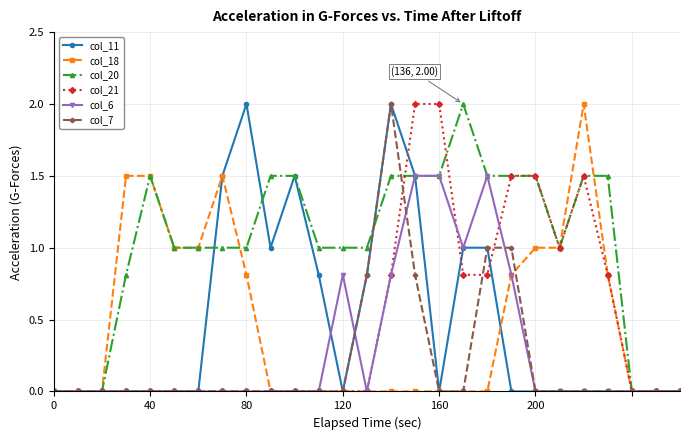

What is the difference between the maximum and minimum values in the col_7 series?

2.0